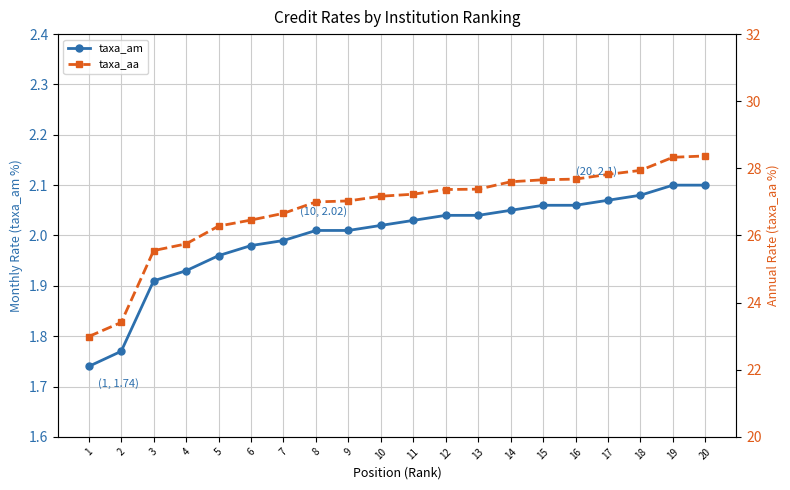

What is the difference between the highest and lowest values at 16?

25.6